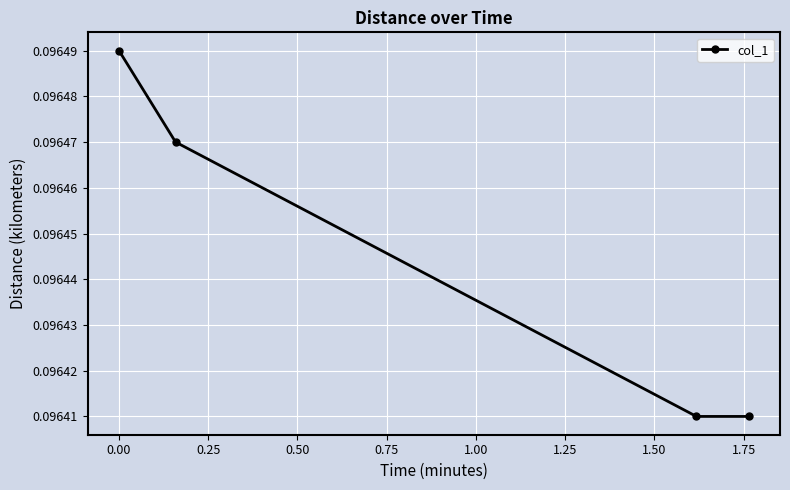

Does the chart display data point markers on the line(s)?

Yes